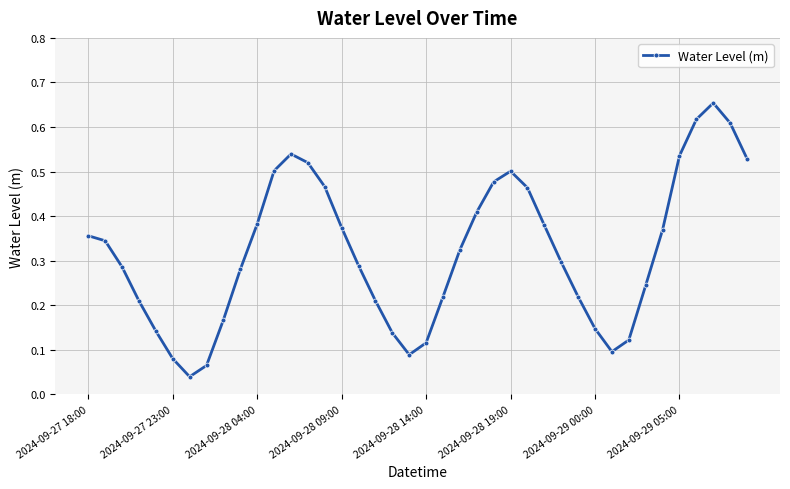

How many interior local valleys (lower than both neighbors) does the data have?

3